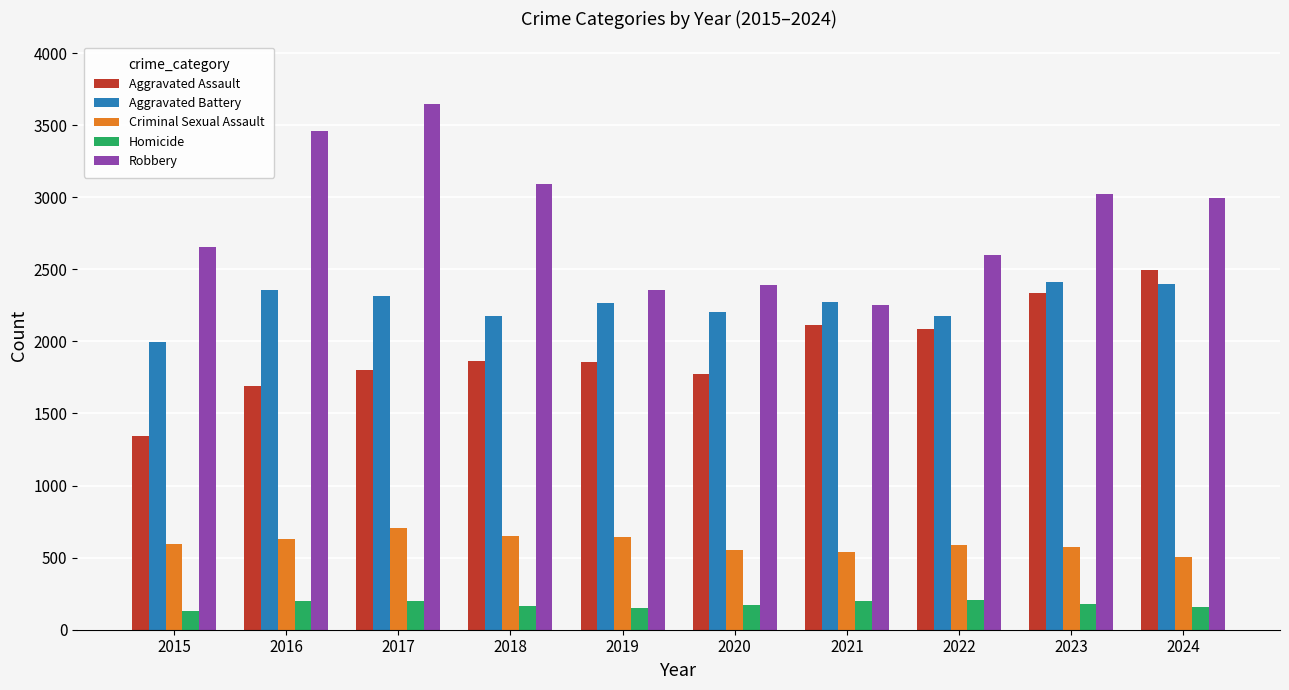

What is the value of the Homicide bar at the 4th from the left?

162